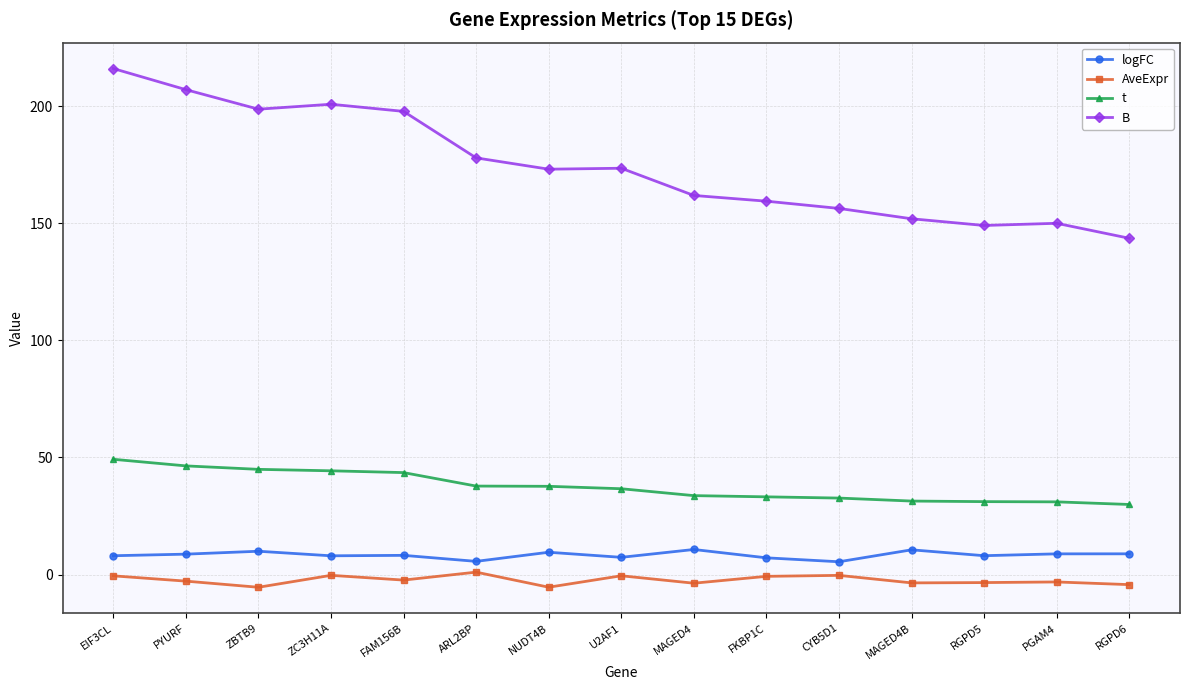

True or false: t and logFC intersect in this chart.

False